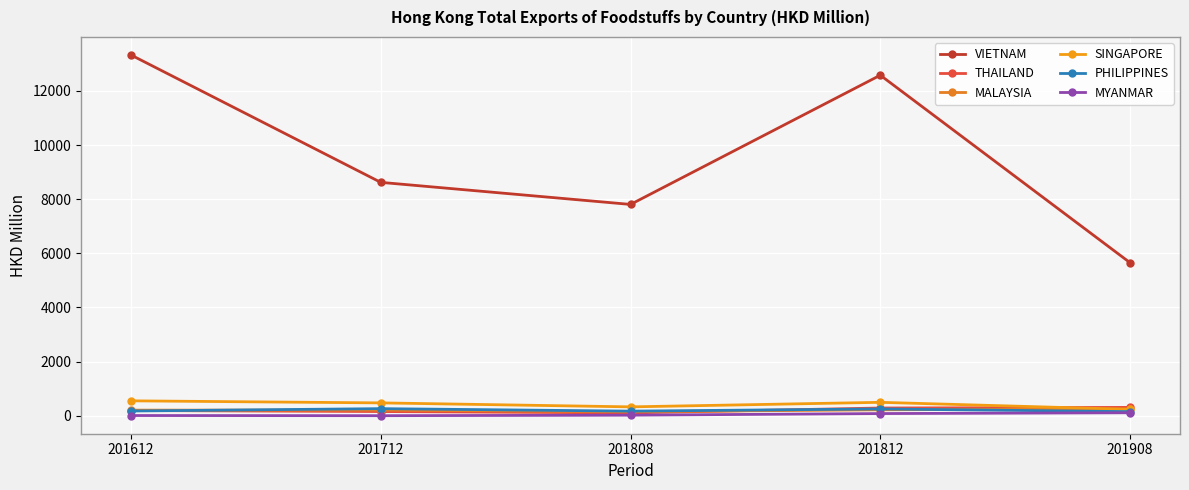

Between 201812 and 201908, which series saw the biggest shift?

VIETNAM